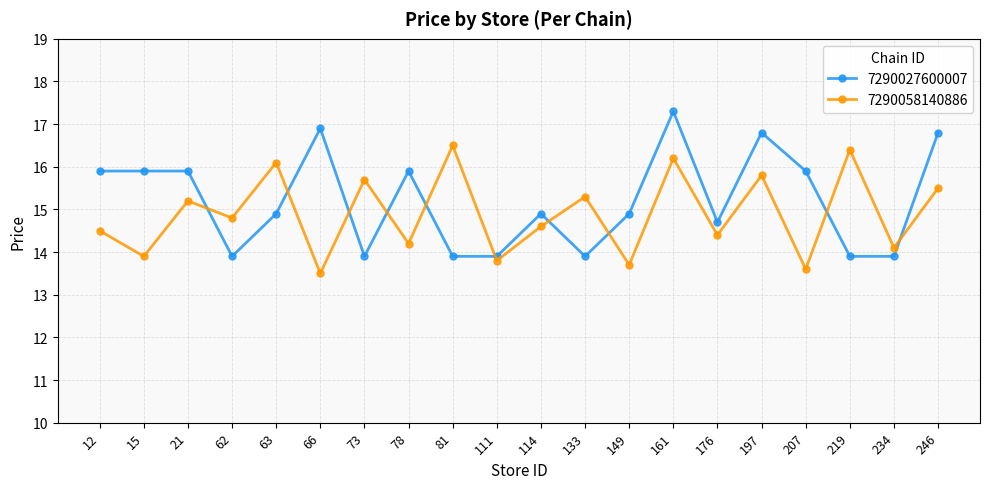

What is the approximate value of 7290027600007 at 62?

13.9